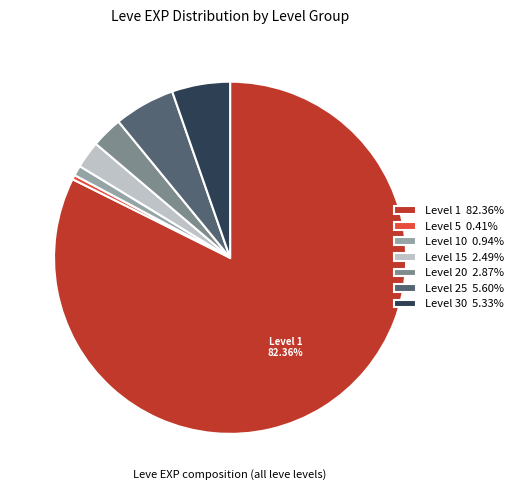

Does any single category account for the majority?

Yes